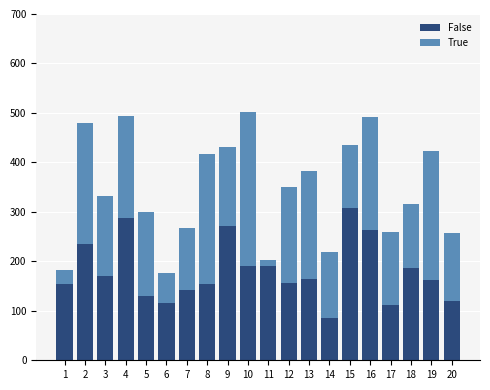

Is it true that False equals 53.9 at 18?

False